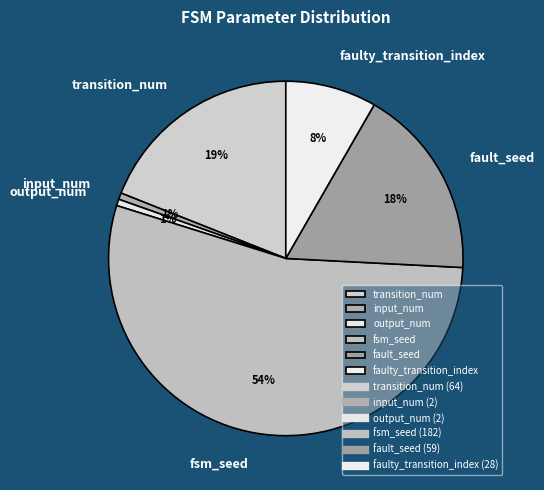

Between fault_seed and transition_num, which is larger?

transition_num